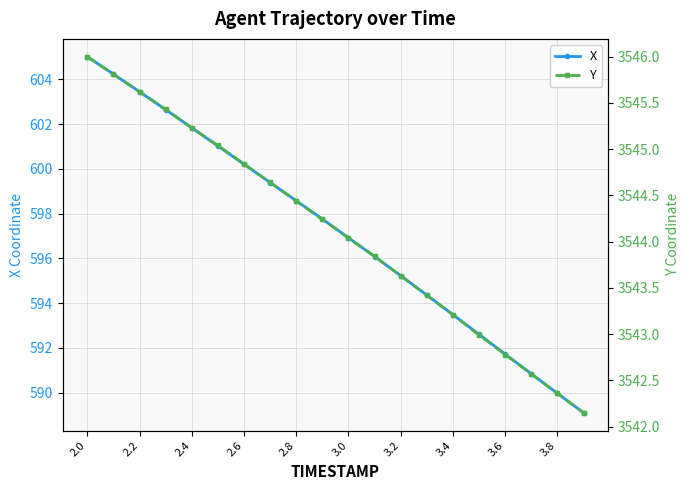

What is the greatest value displayed?

3546.0